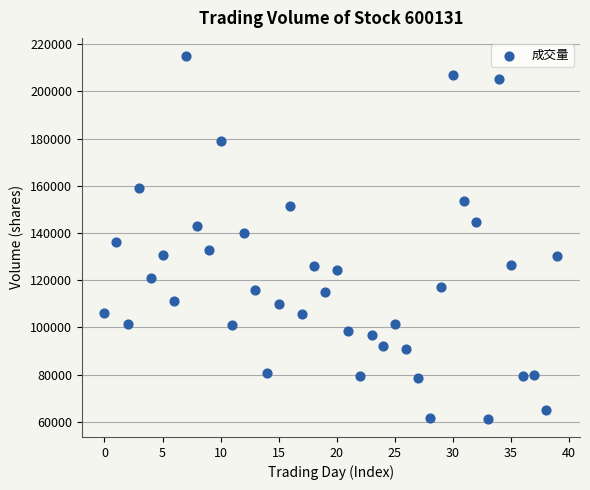

What is the range of Y values (max minus min)?

153772